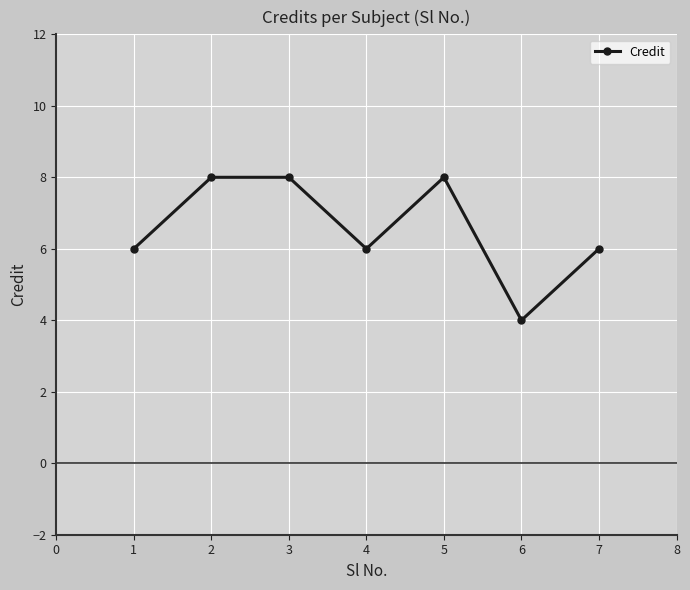

Where is the first local minimum?

4